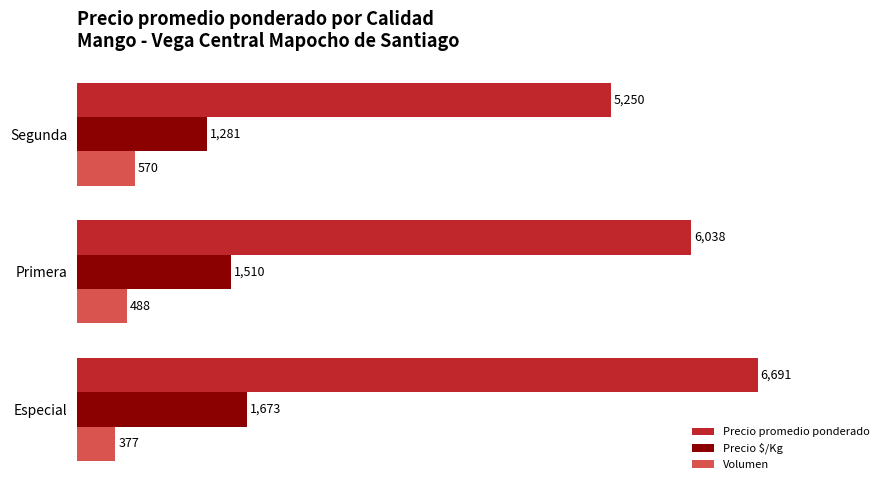

Rank the series by their maximum value, from highest to lowest.

Precio promedio ponderado, Precio $/Kg, Volumen